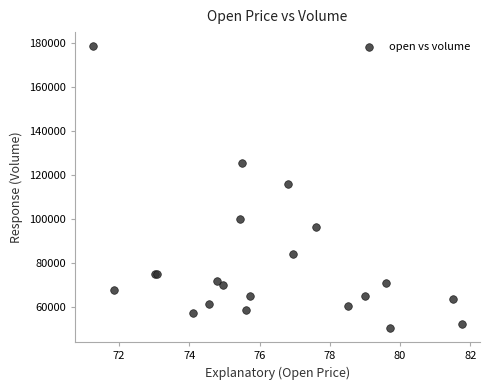

What Y value in the scatter plot is closest to 114491?

115951.2